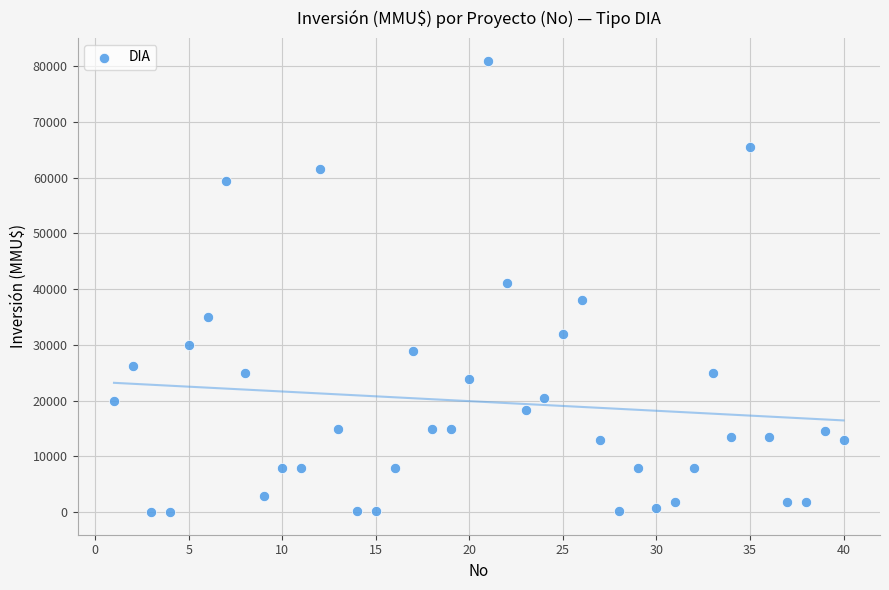

What is the range of Y values (max minus min)?

80980